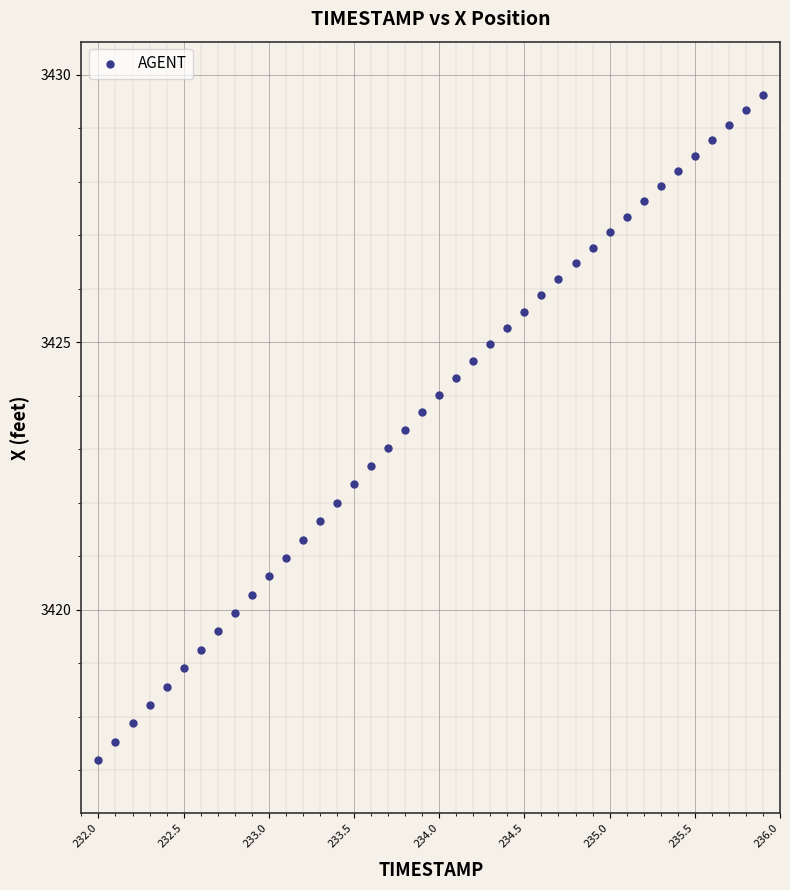

What is the range of X values (max minus min)?

3.9